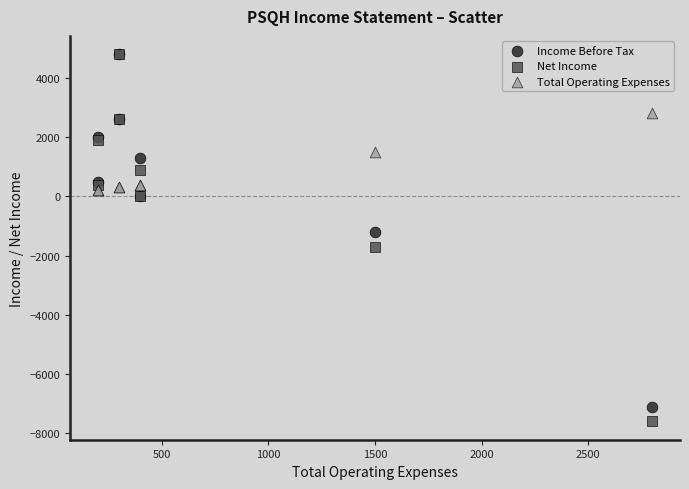

Which series contains the lowest Y value?

Net Income